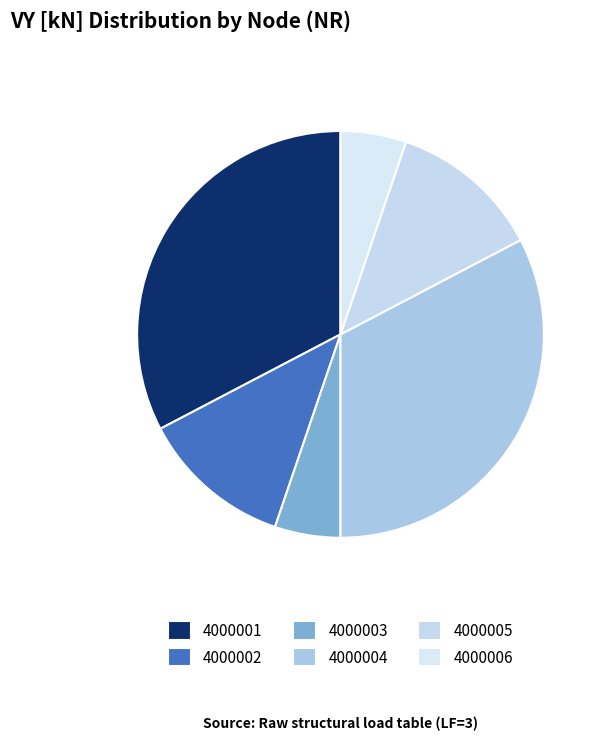

Does 4000006 represent more than half of the total?

No